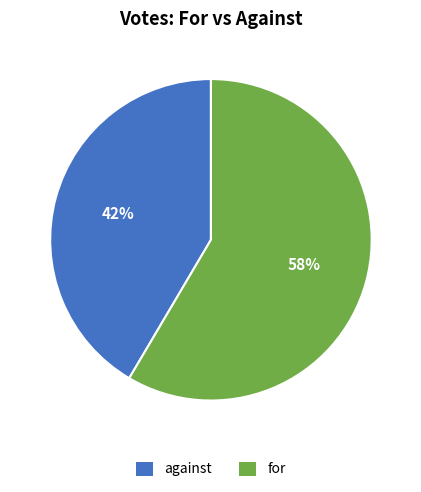

What is the smallest slice in the pie chart?

against